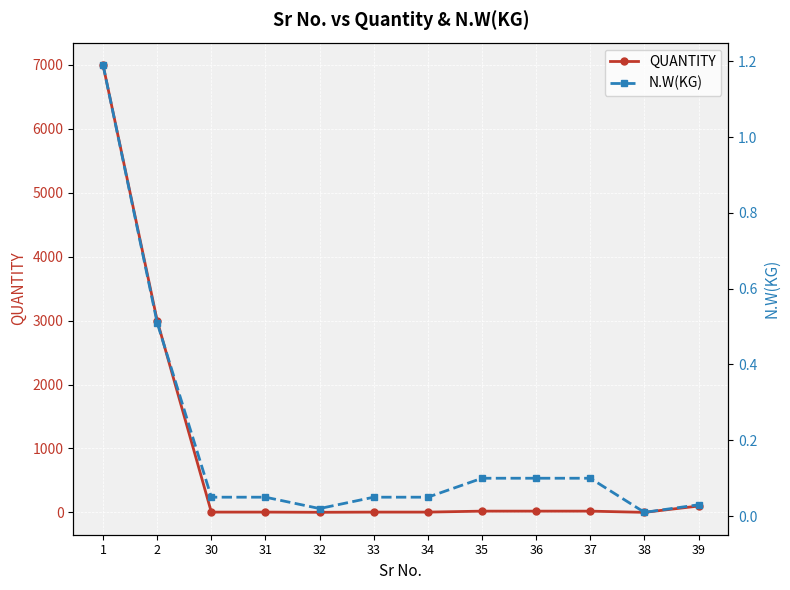

The N.W(KG) series shows 0.1 at 37. True or false?

True